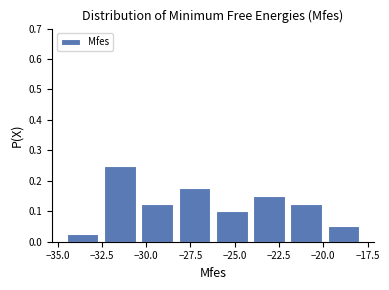

What is the height of the bar covering -32.5 to -30.5 on the x-axis? Neither the bar edges nor the heights are printed on the chart, so give them approximately, as read against the axes.

0.25